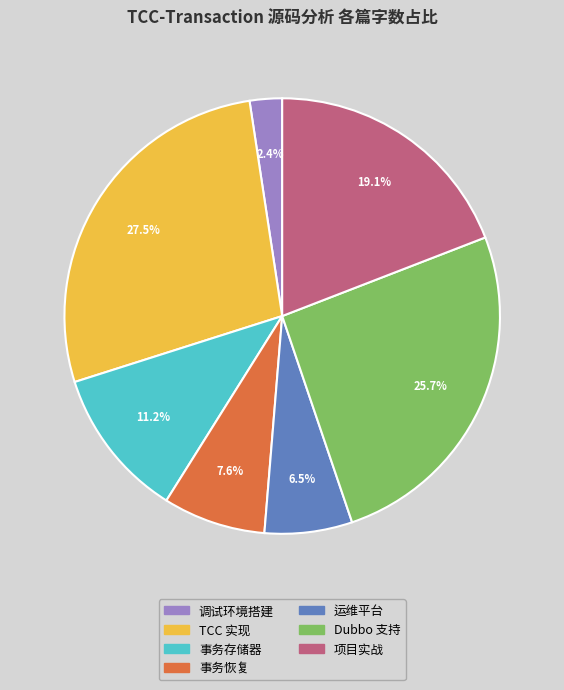

Do 项目实战 and 调试环境搭建 together represent more than half of the pie?

No